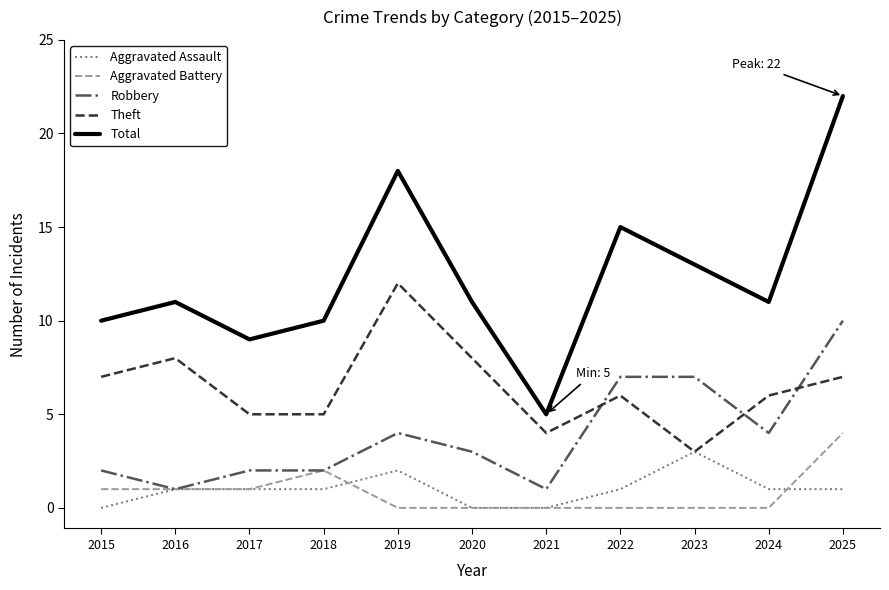

What are all the series names shown in the legend?

Aggravated Assault, Aggravated Battery, Robbery, Theft, Total